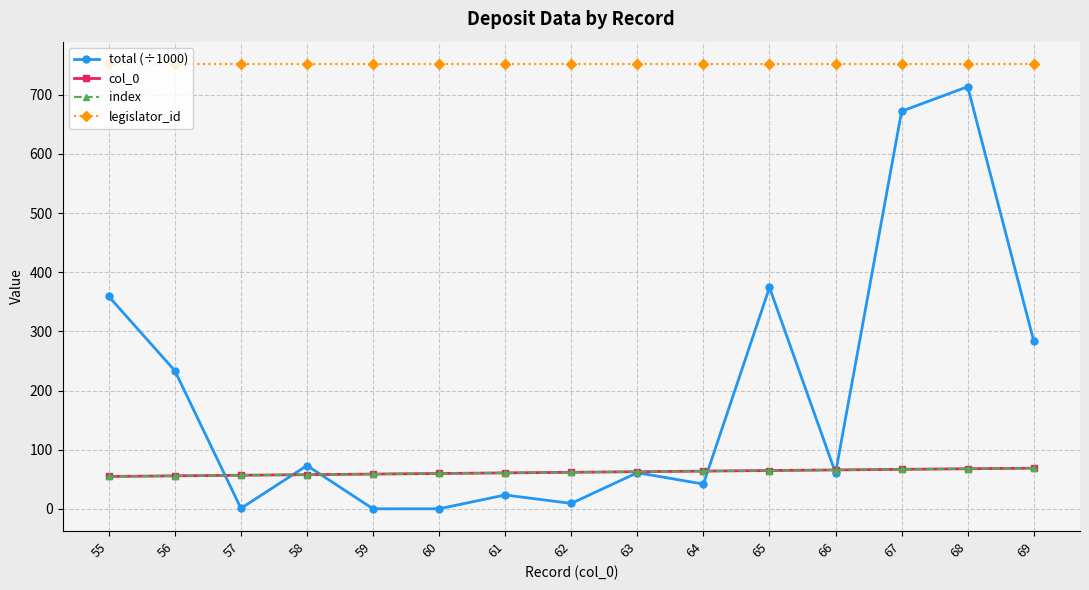

Is this an area chart (filled region under the line)?

No